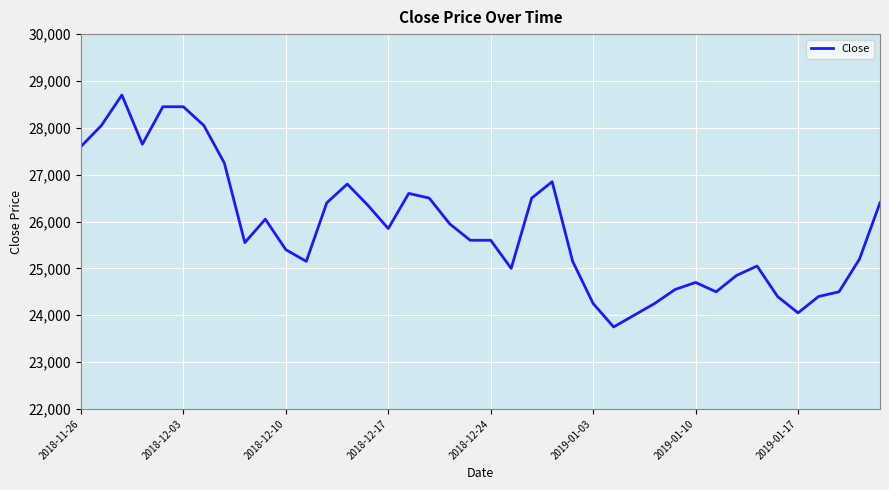

What is the greatest value displayed?

28700